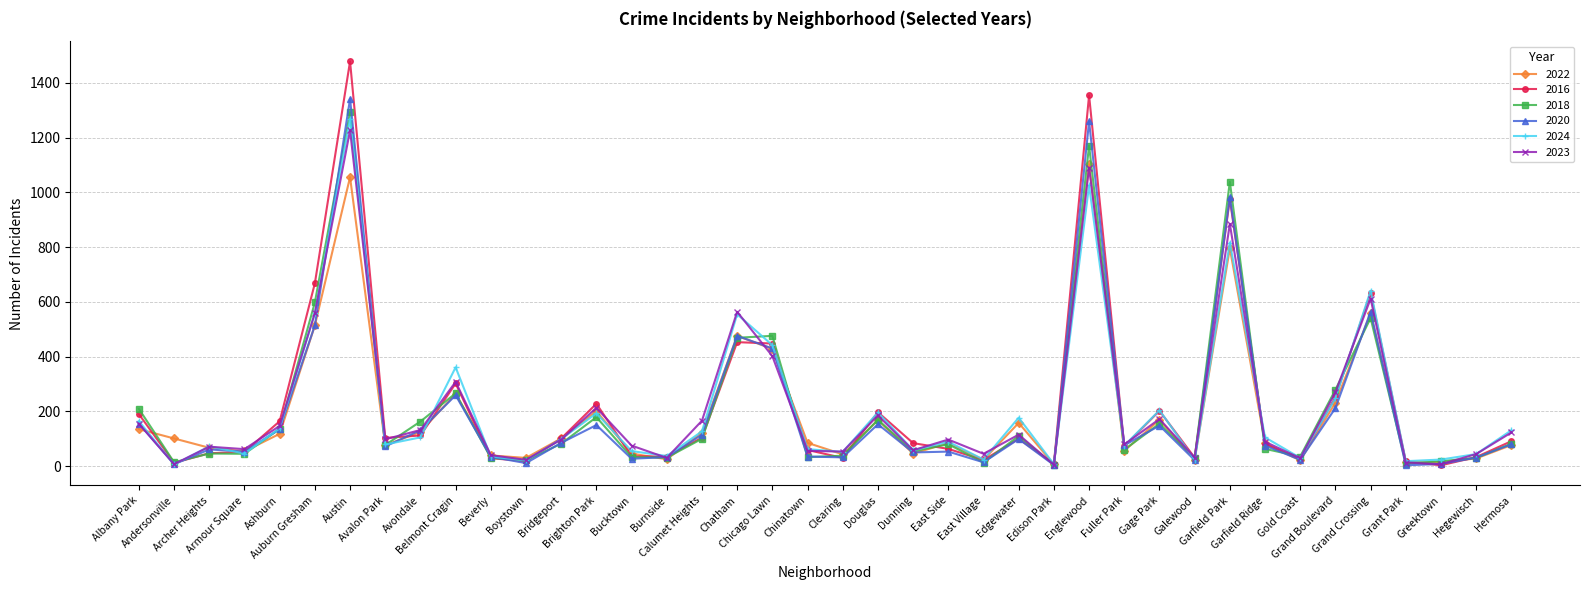

What is the difference between the maximum and second lowest values in the 2022 series?

1088